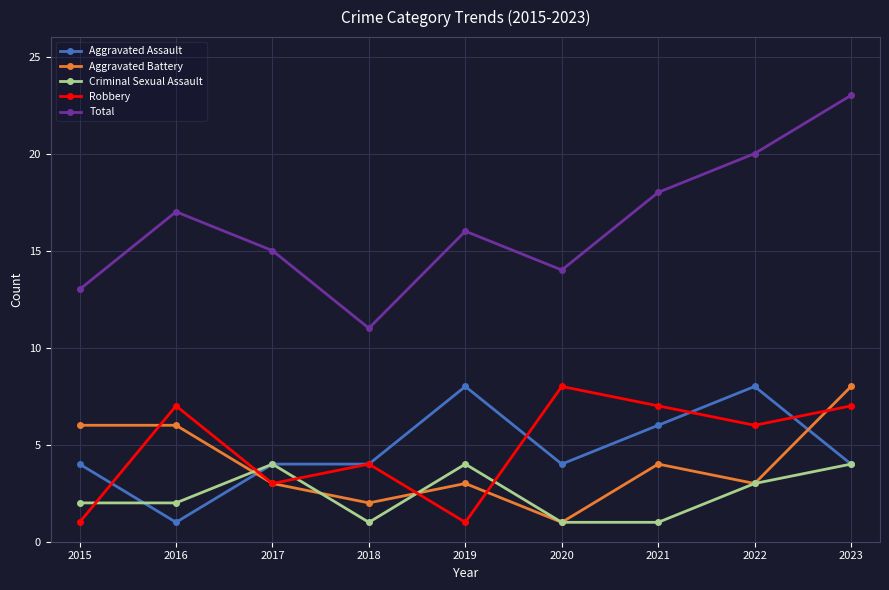

Count the Aggravated Battery values in the range 3 to 6.

6